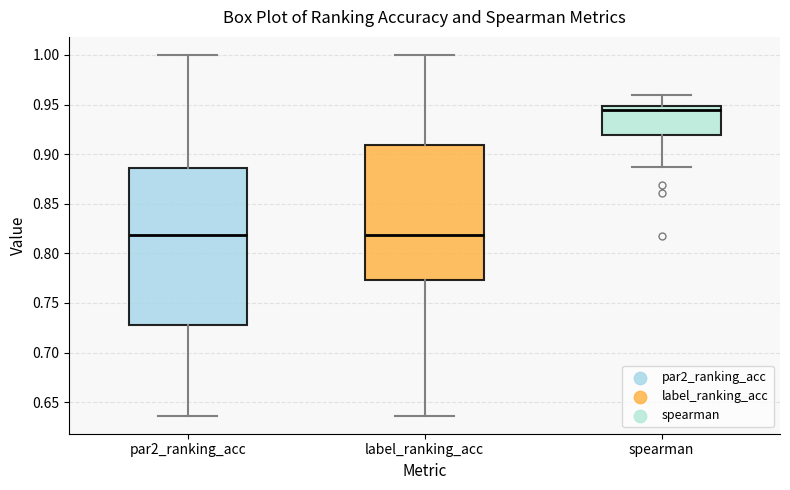

Reading left to right, read every box against the y-axis: the position of its median line, the range the box covers, and the ends of its whiskers. The values are not printed on the chart, so give them approximately, as read against the axis.

par2_ranking_acc: median 0.820, box 0.725 to 0.885, whiskers 0.635 to 1.000
label_ranking_acc: median 0.820, box 0.775 to 0.910, whiskers 0.635 to 1.000
spearman: median 0.945, box 0.920 to 0.950, whiskers 0.890 to 0.960